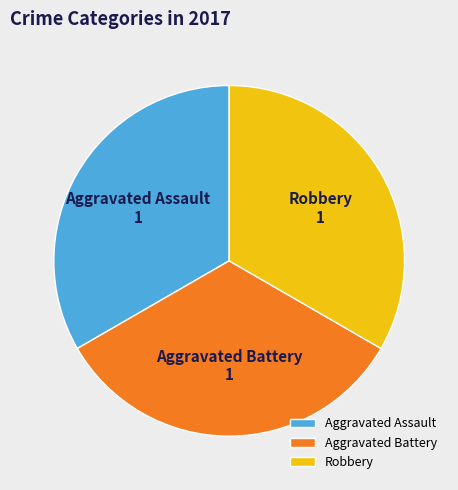

Approximately how many times larger is the value at Robbery compared to Aggravated Assault?

1.0